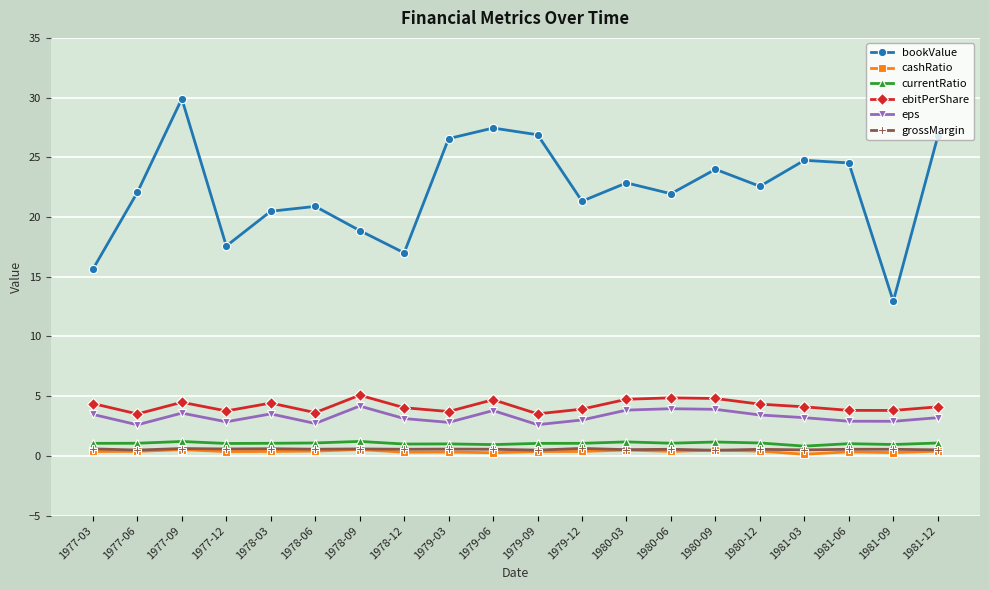

Between 1980-09 and 1981-12, which series saw the biggest shift?

bookValue